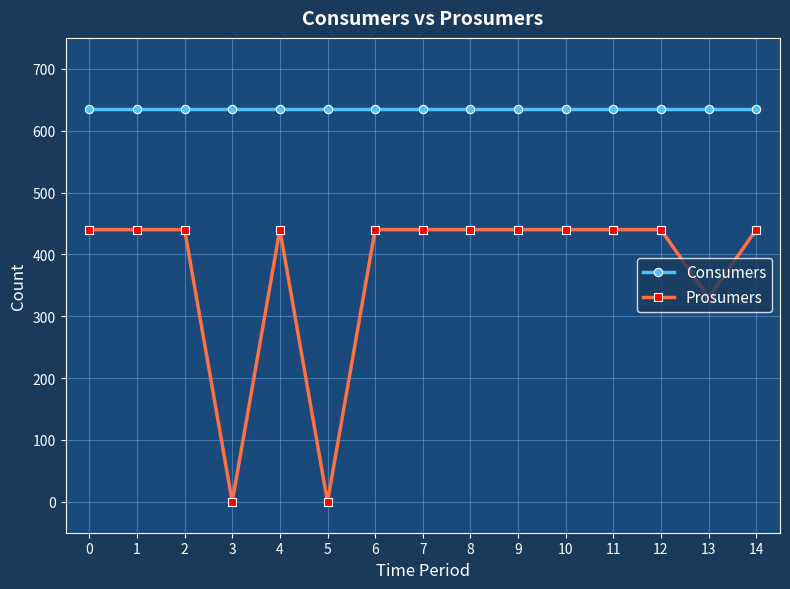

Which series has the largest total across all categories?

Consumers